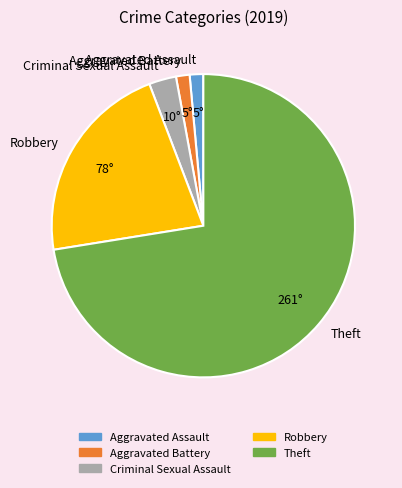

Which category has the biggest portion of the pie?

Theft